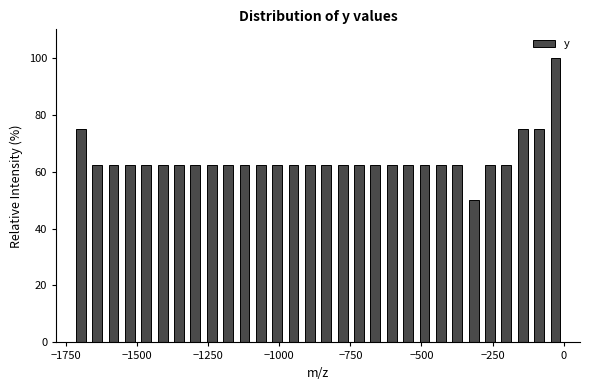

Around what value on the x-axis is the tallest bar? Give the approximate position of its centre, as read against the axis.

-50